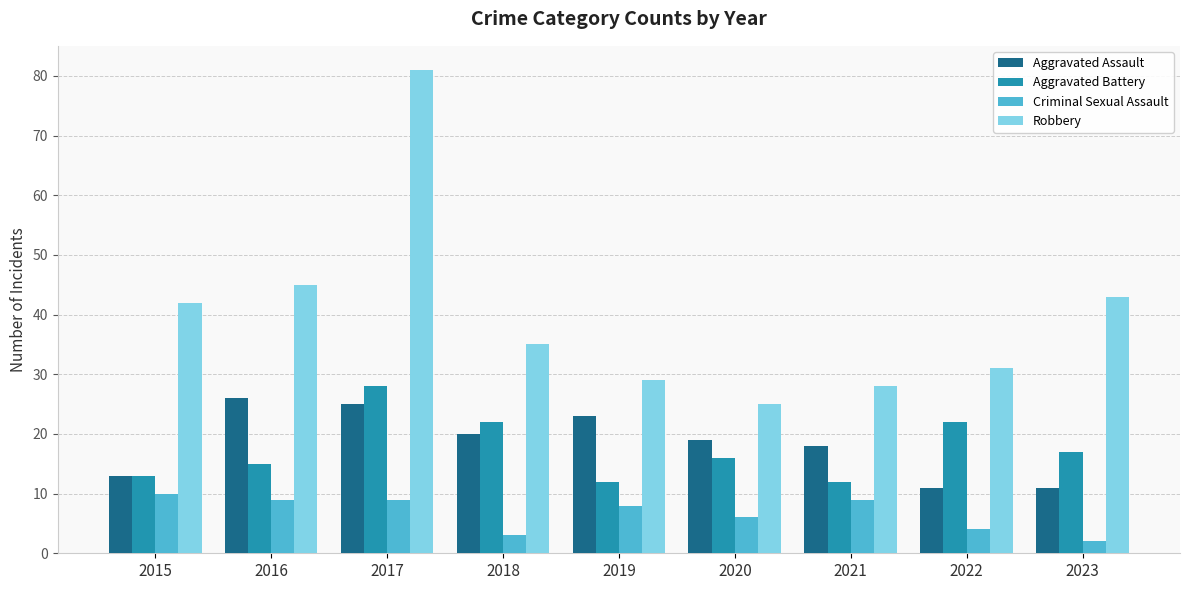

How many values in the Aggravated Assault series are below 19?

4